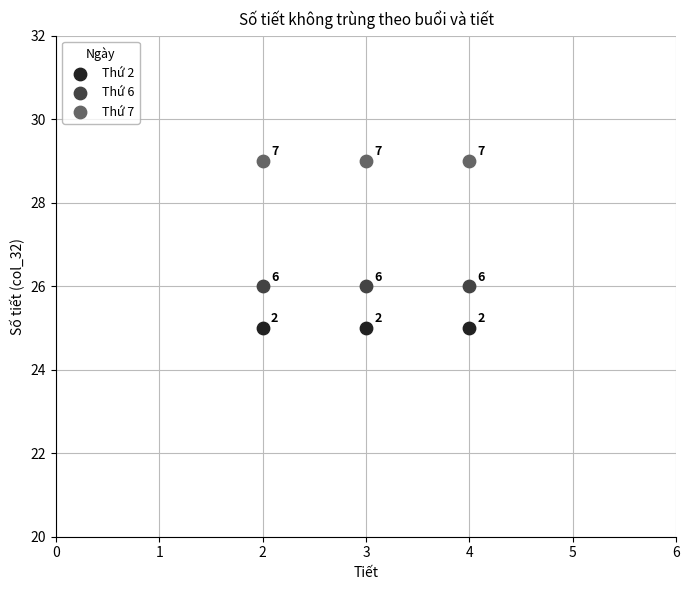

Which series contains the highest Y value?

Thứ 7